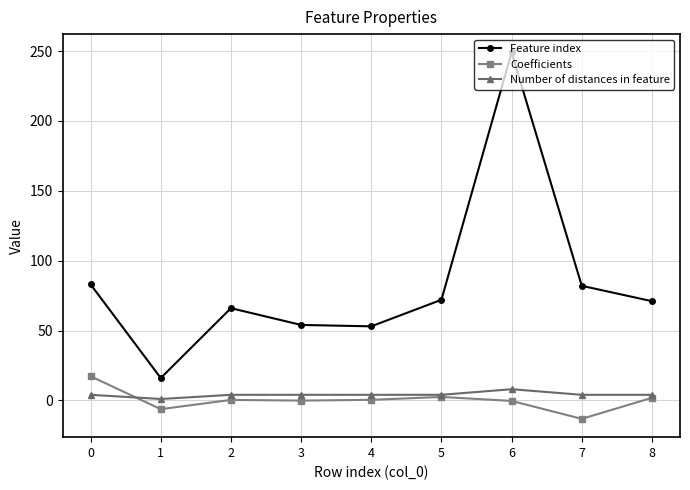

What is the value of the Coefficients point at the 3rd from the left?

0.4